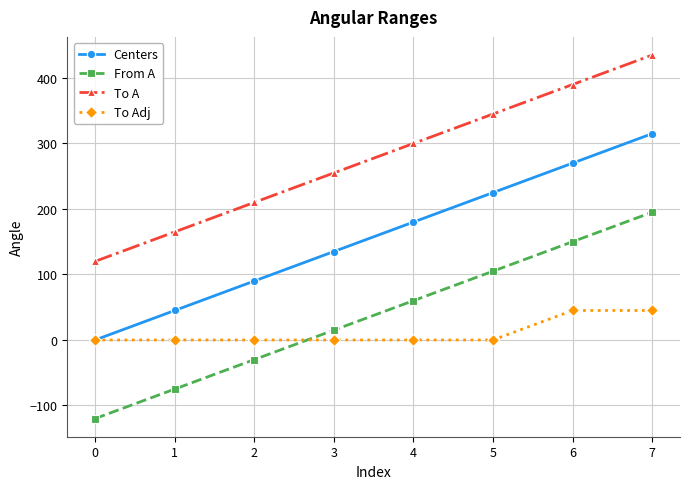

The From A series shows 15 at 4. True or false?

False